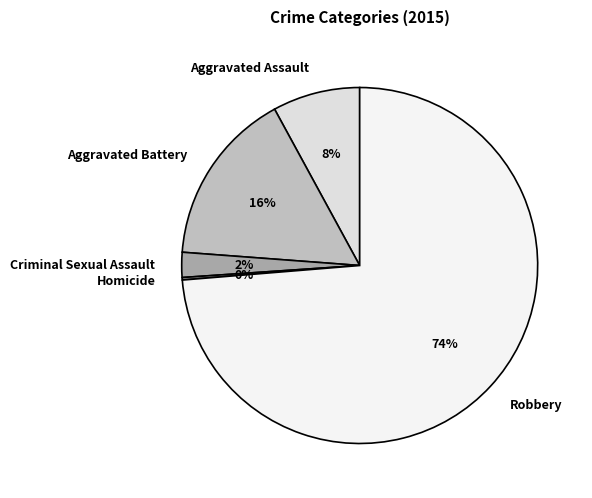

To the nearest percent, what portion does Criminal Sexual Assault represent?

2%